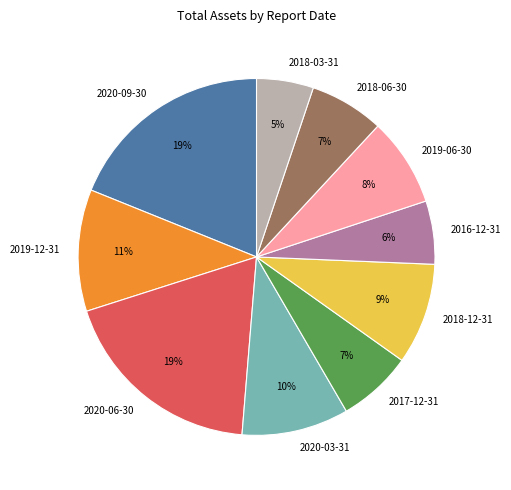

Does 2020-09-30 represent more than half of the total?

No